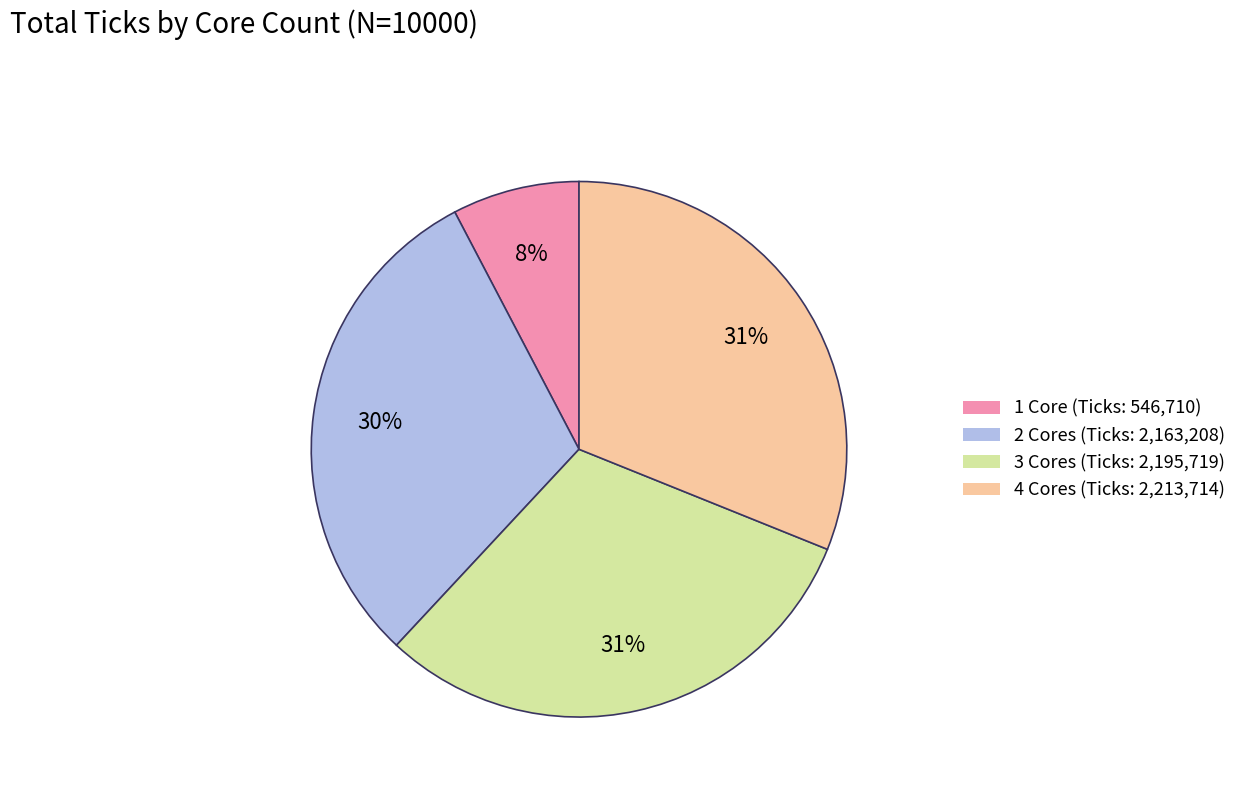

Which category has the smallest portion of the pie?

1 Core